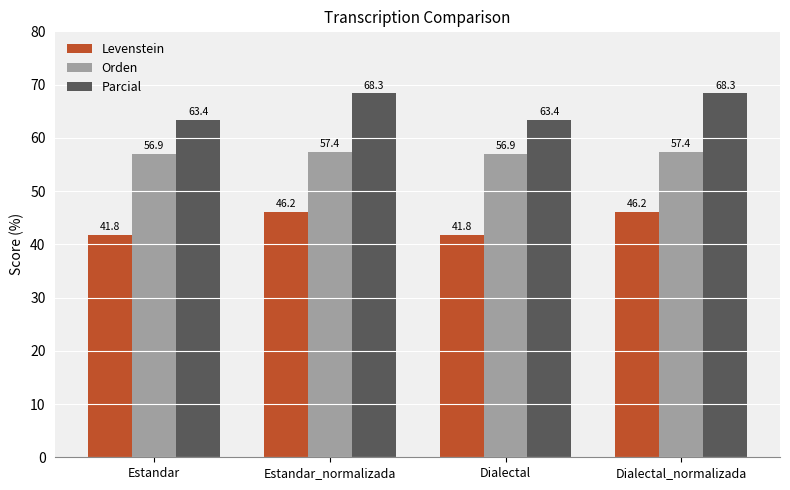

What is the greatest value displayed?

68.3